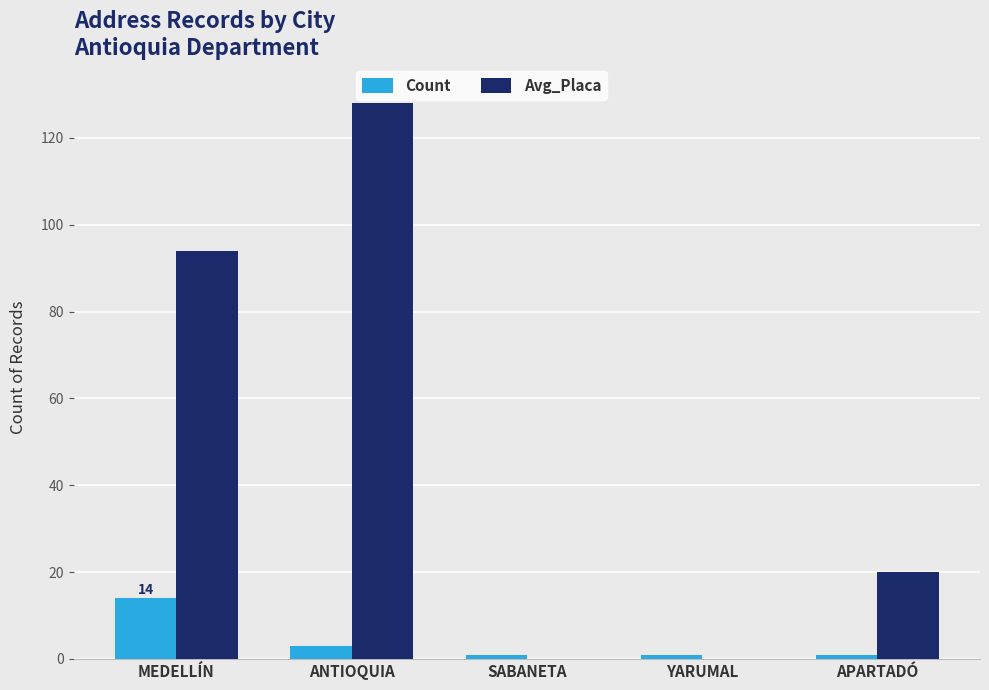

What is the maximum value shown in the chart?

128